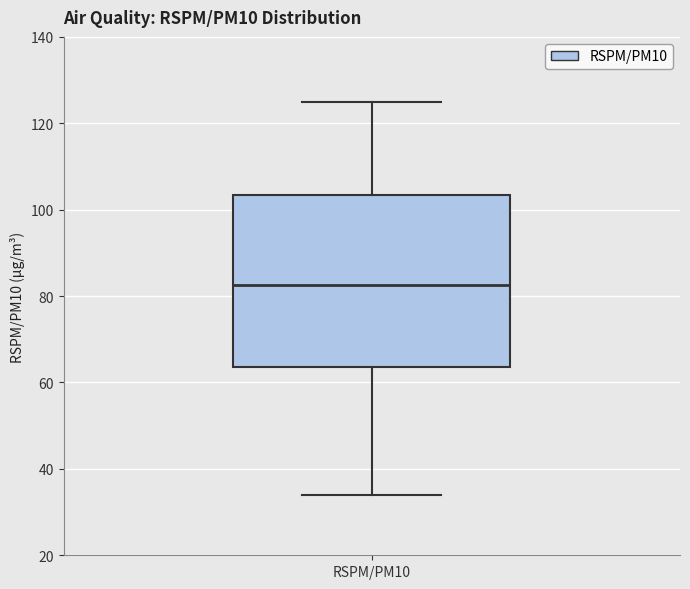

Where does the median line of the box for RSPM/PM10 sit on the y-axis? The values are not printed on the chart, so give them approximately, as read against the axis.

82